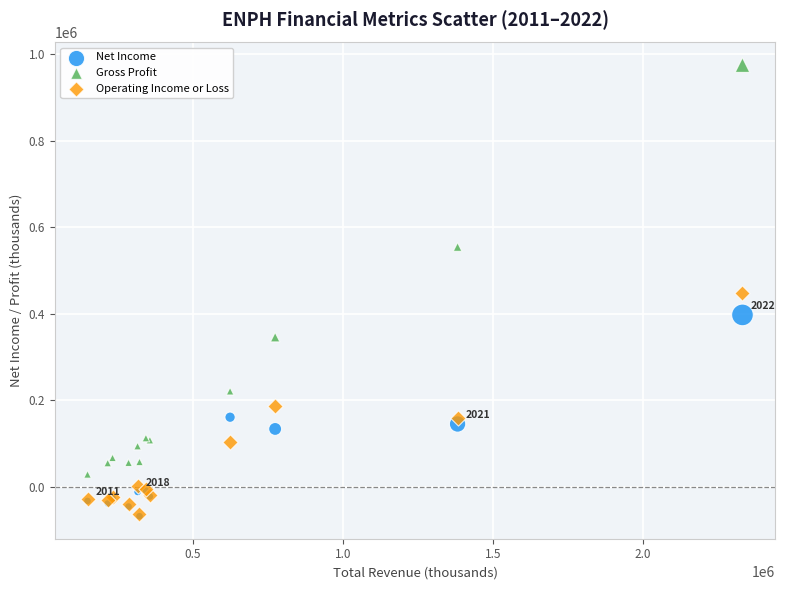

What are all the series names shown in the legend?

Net Income, Gross Profit, Operating Income or Loss